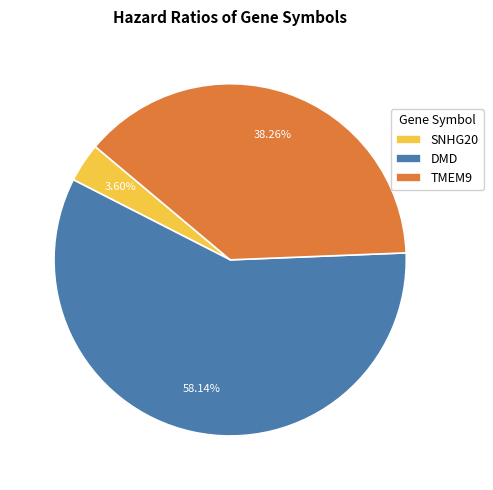

To the nearest percent, what is the average slice percentage?

33%